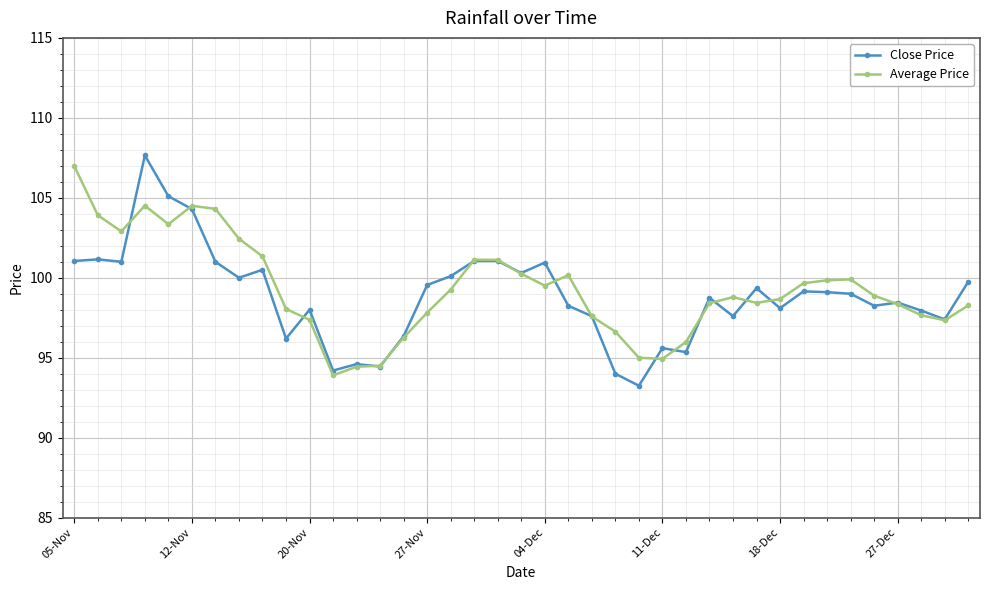

What is the value of the Close Price point at the 38th from the left?

97.4